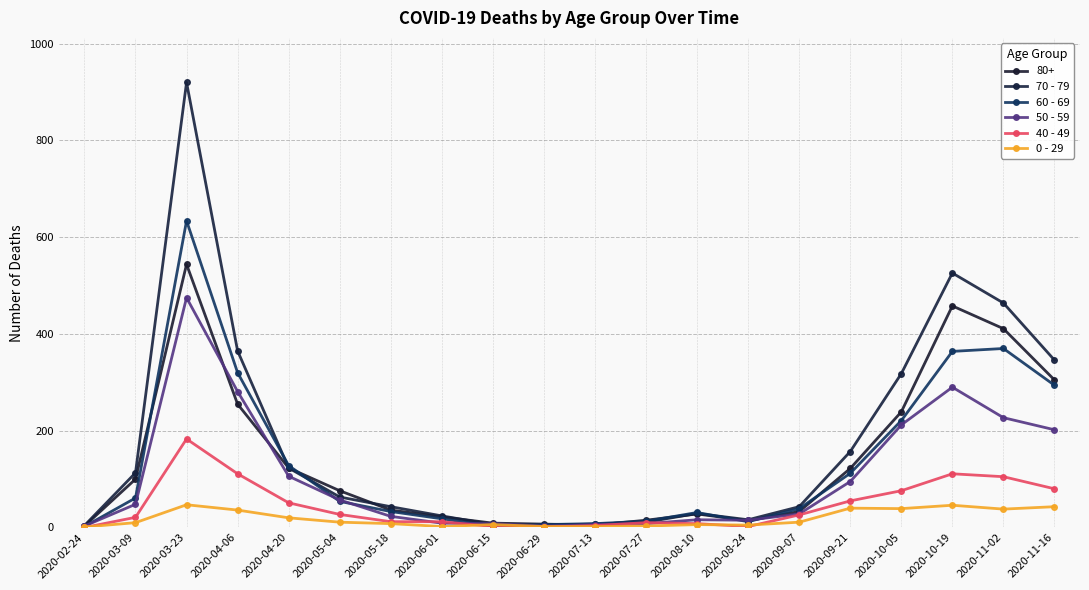

In 60 - 69, how many points are higher than both neighbors (excluding endpoints)?

3